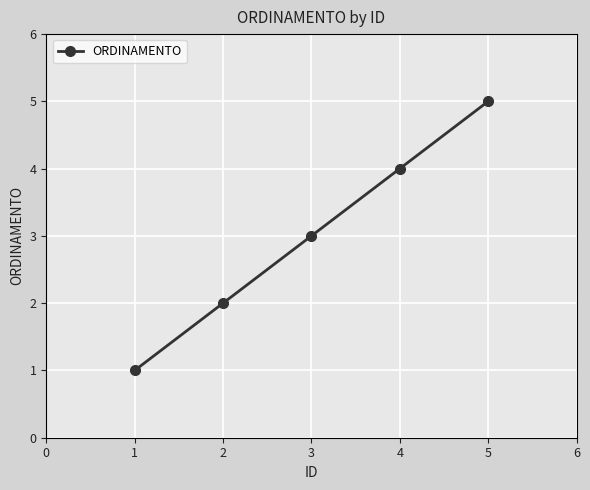

How many values are between 2 and 4?

3